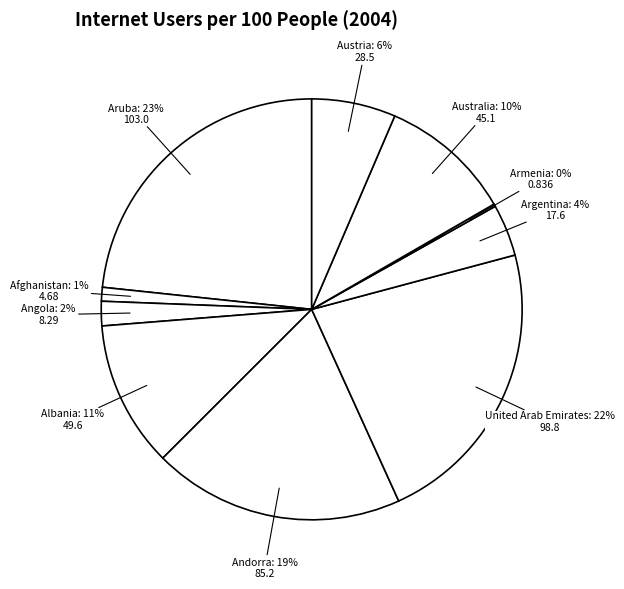

How many slices are in this pie chart?

10